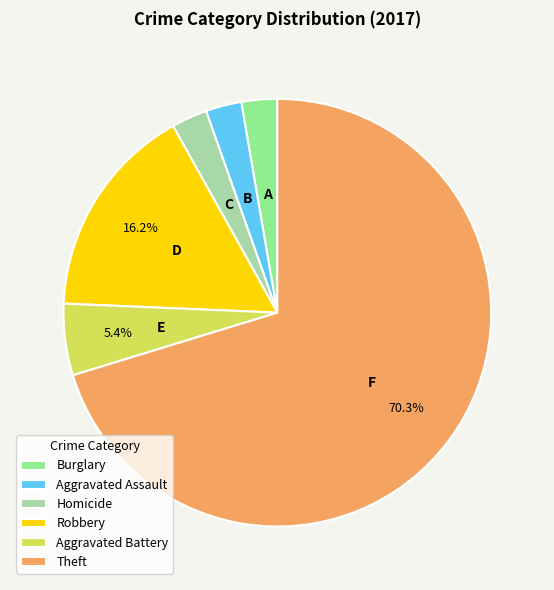

Is there a majority slice in this chart?

Yes